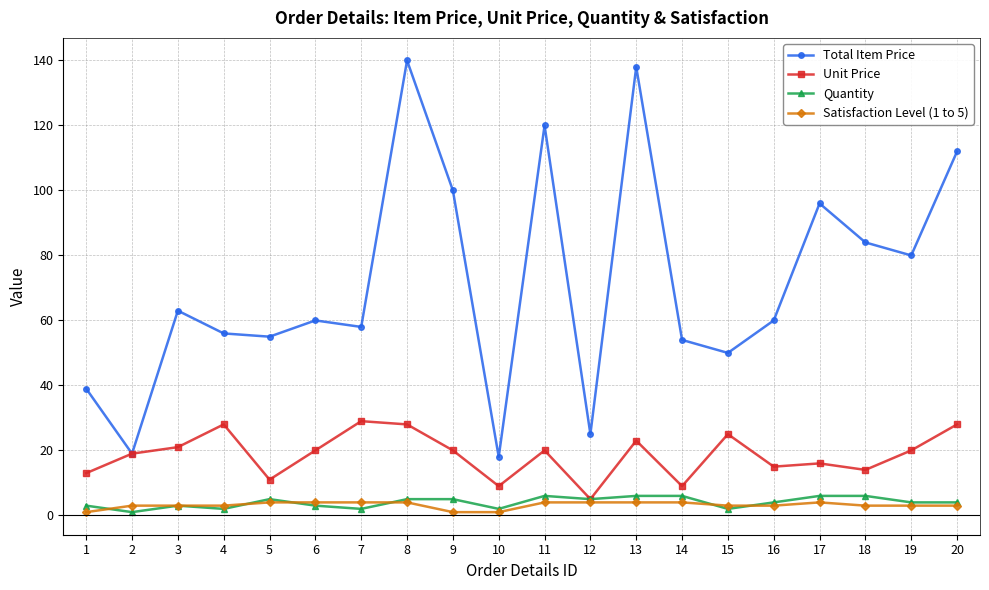

Between 4 and 6, which series saw the biggest shift?

Unit Price